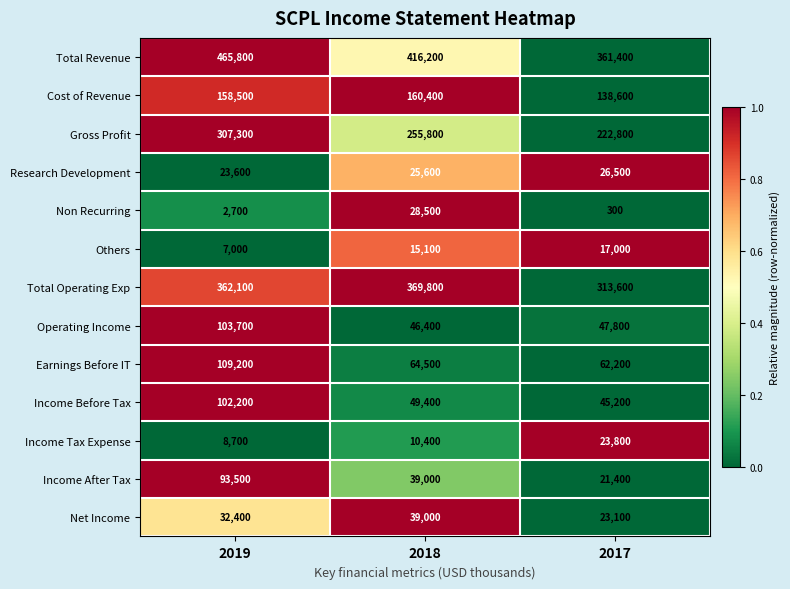

The Income After Tax series shows 6267 at 2017. True or false?

False